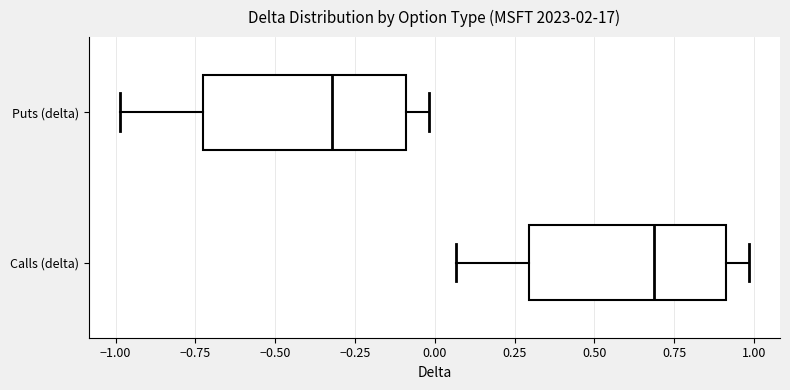

Which box's median line is the furthest to the left?

Puts (delta)